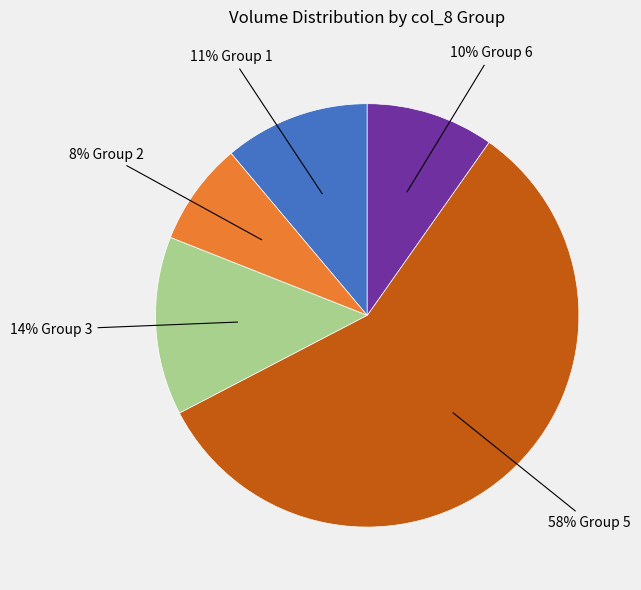

Is there any slice that represents more than half of the pie?

Yes